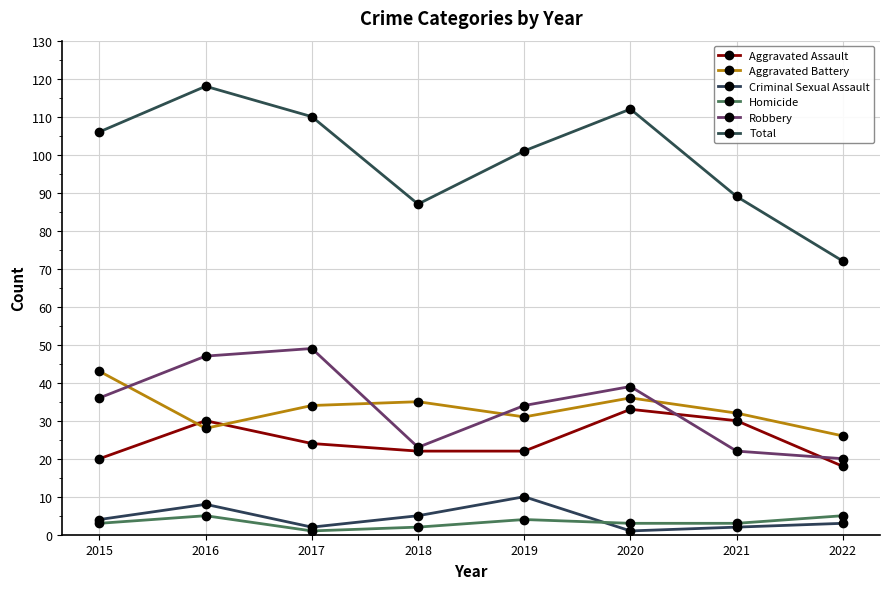

What are all the series names shown in the legend?

Aggravated Assault, Aggravated Battery, Criminal Sexual Assault, Homicide, Robbery, Total